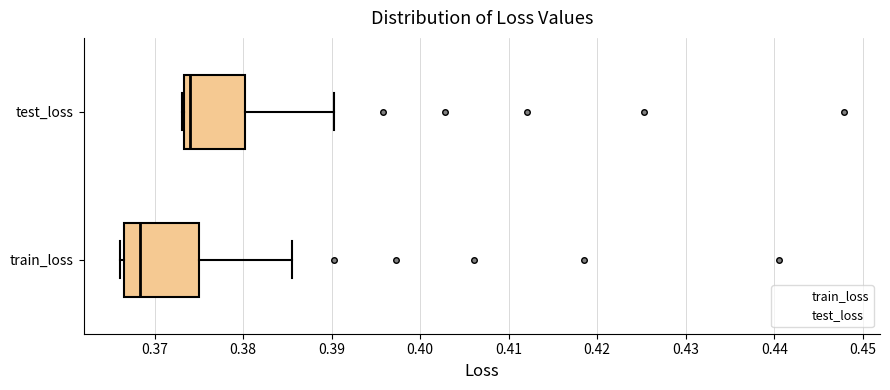

Where is the right edge of the box for train_loss on the x-axis? The values are not printed on the chart, so give them approximately, as read against the axis.

0.375